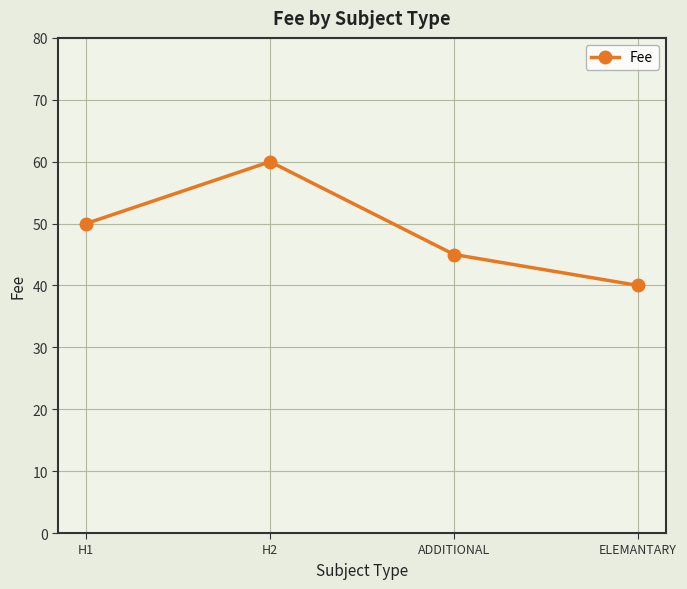

What is the difference between the maximum and minimum values?

20